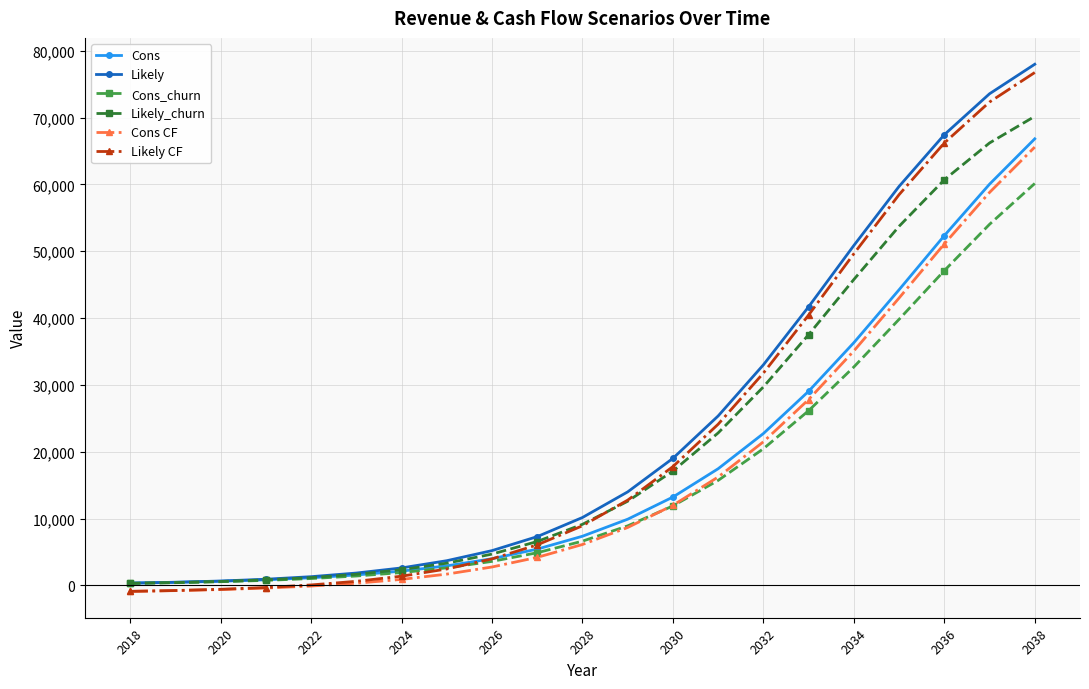

What is the greatest value displayed?

77968.8